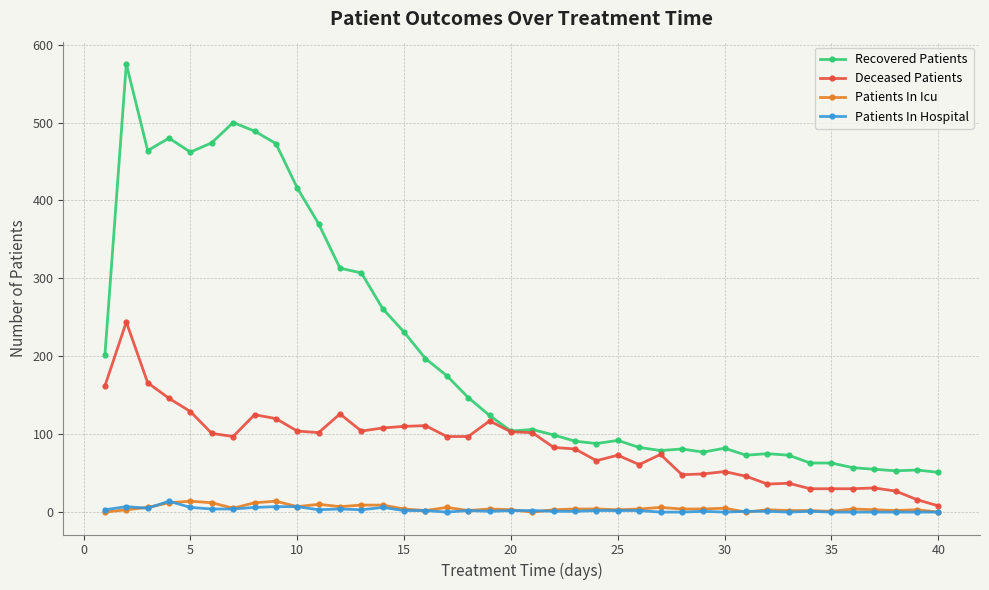

What is the sum of all Patients In Hospital values?

102